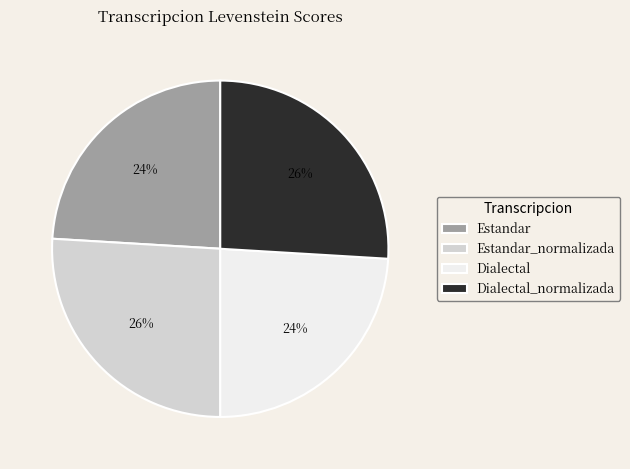

Approximately how many times larger is the value at Dialectal compared to Dialectal_normalizada?

0.9